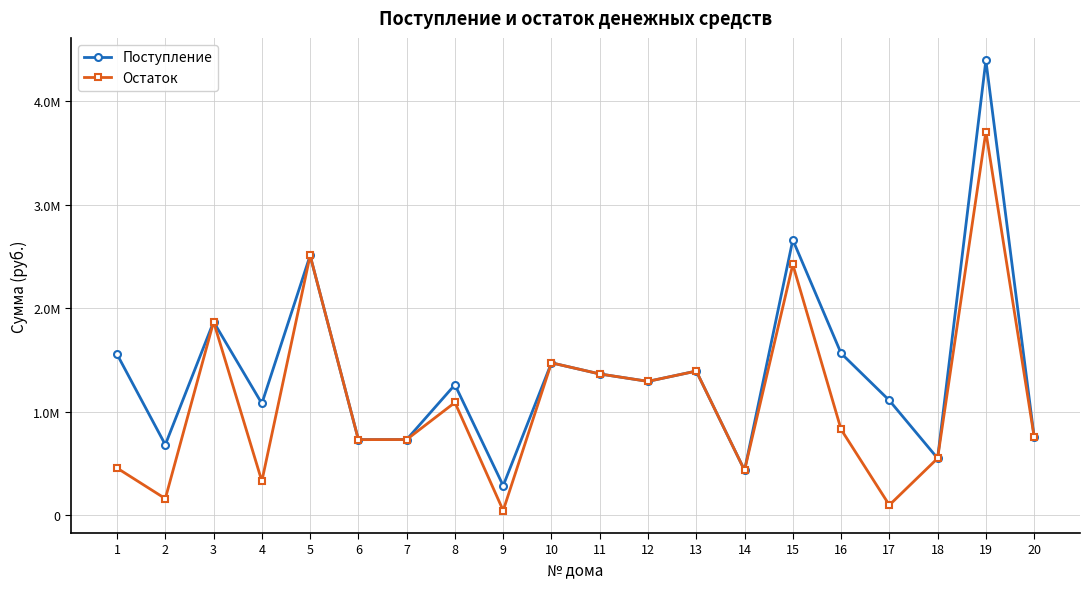

How many interior local peaks does the Поступление series have?

7